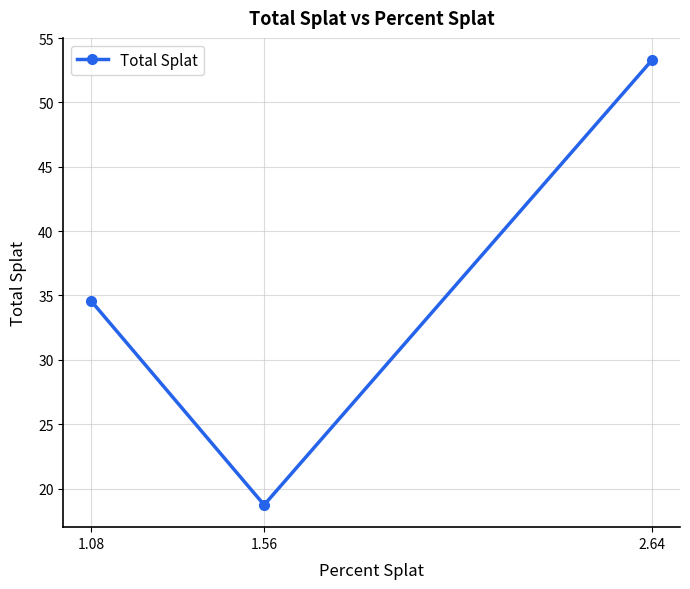

What is the average value?

35.5